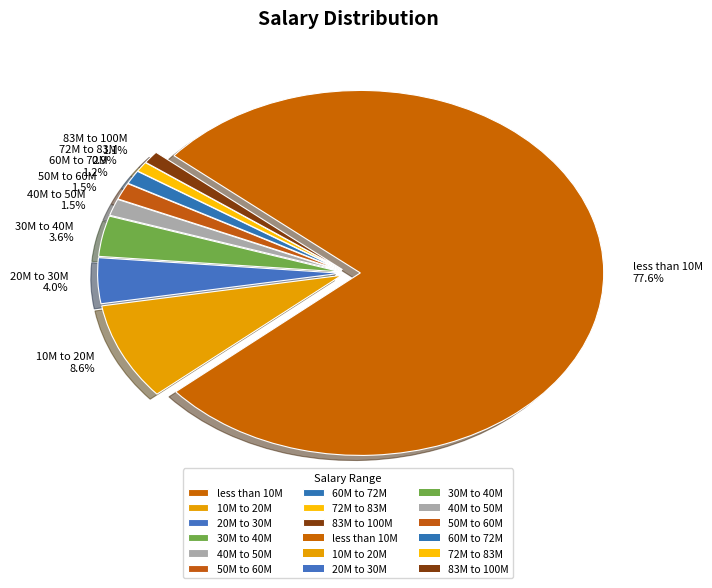

Count the number of slices in the pie.

9